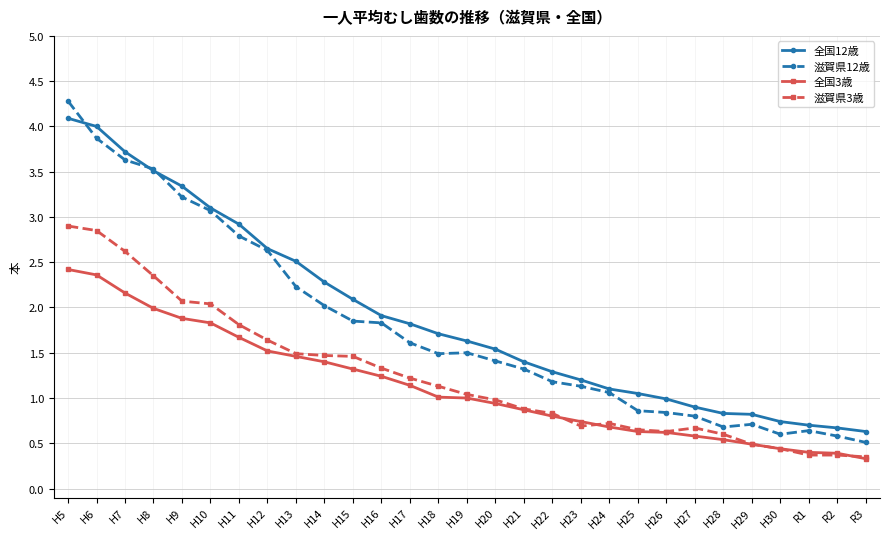

What is the total value across all series at H19?

5.2